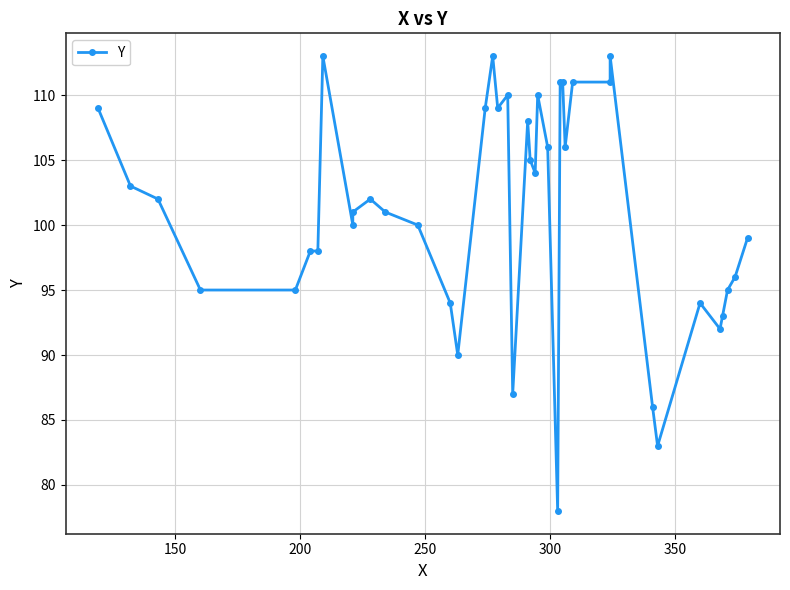

What is the greatest value displayed?

113